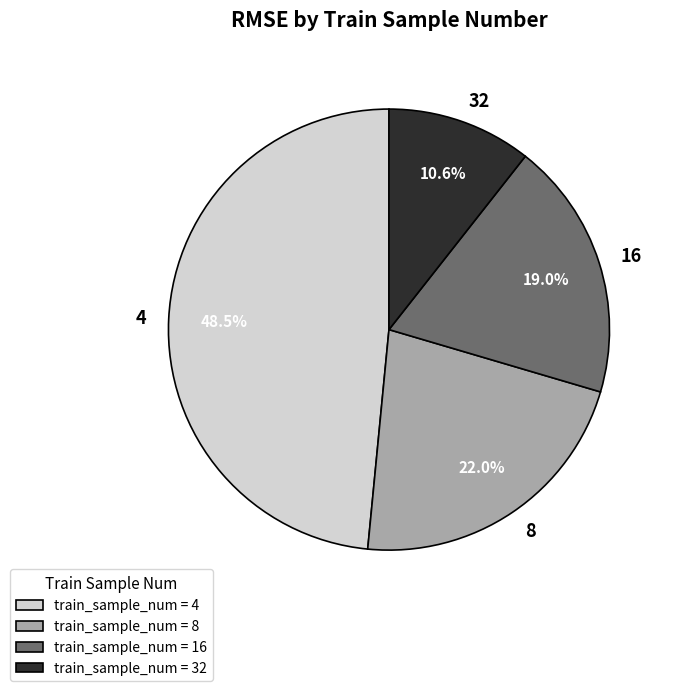

Is 32 the majority of the pie?

No